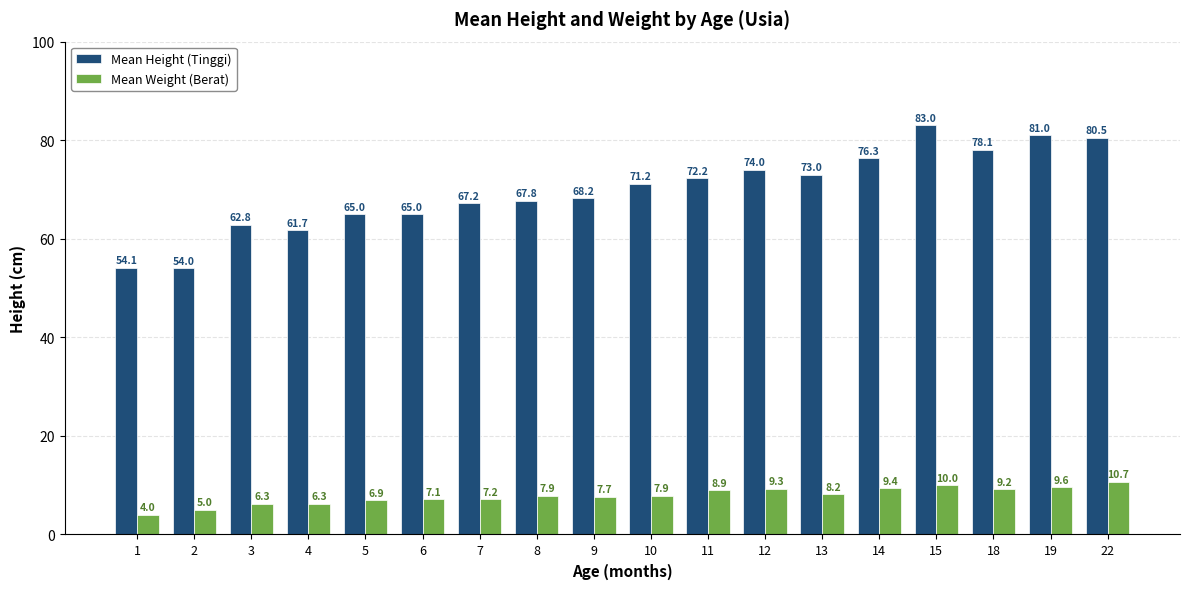

Which category has the highest value in the Mean Weight (Berat) series?

22